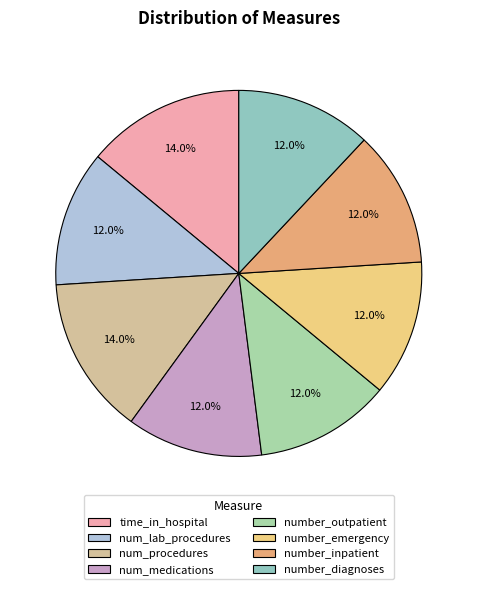

To the nearest percent, what is the average slice percentage?

12%